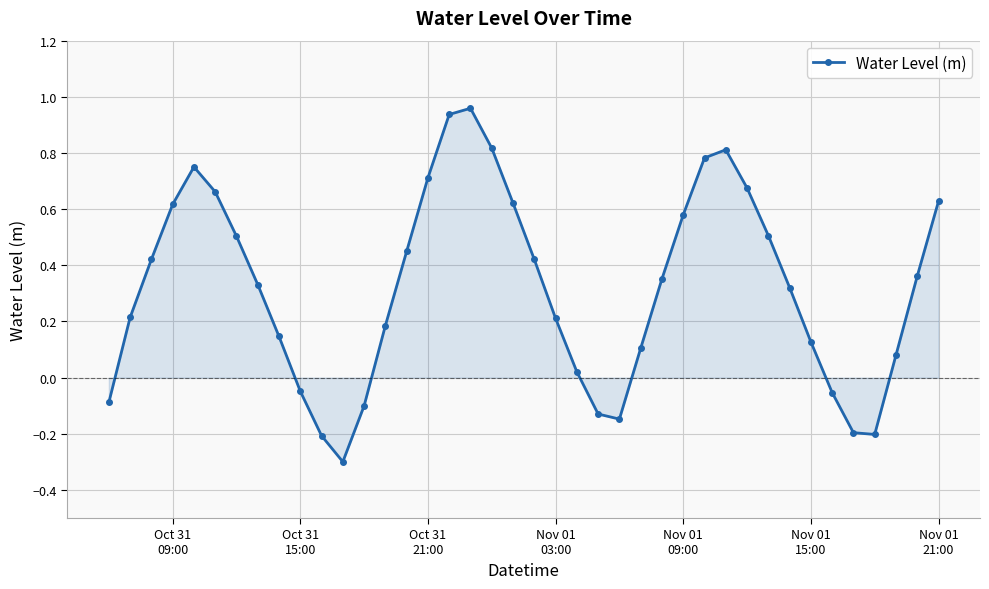

What is the value of the 2nd point from the left?

0.2